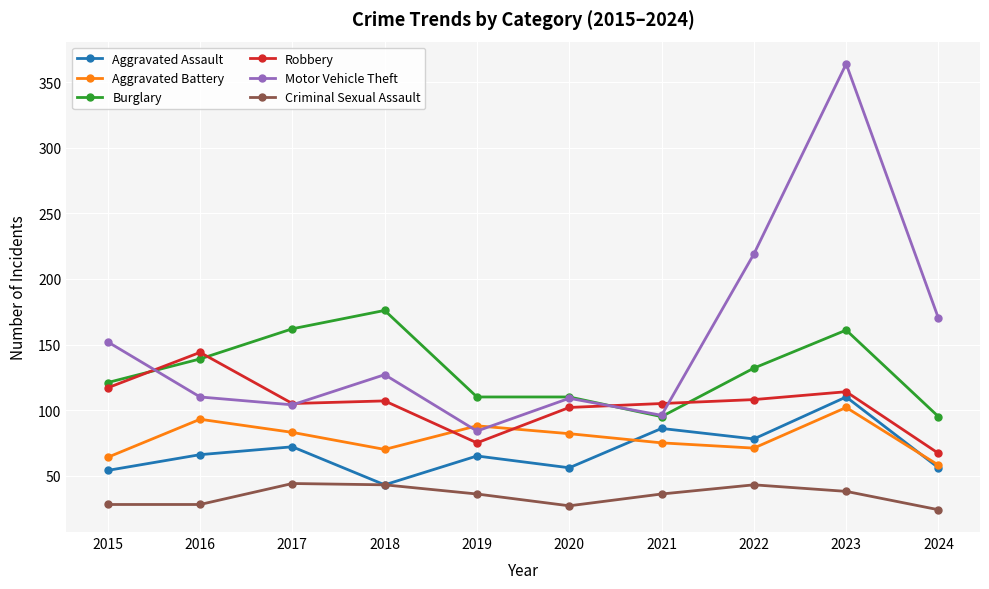

Where is Motor Vehicle Theft nearest to the value 224?

2022